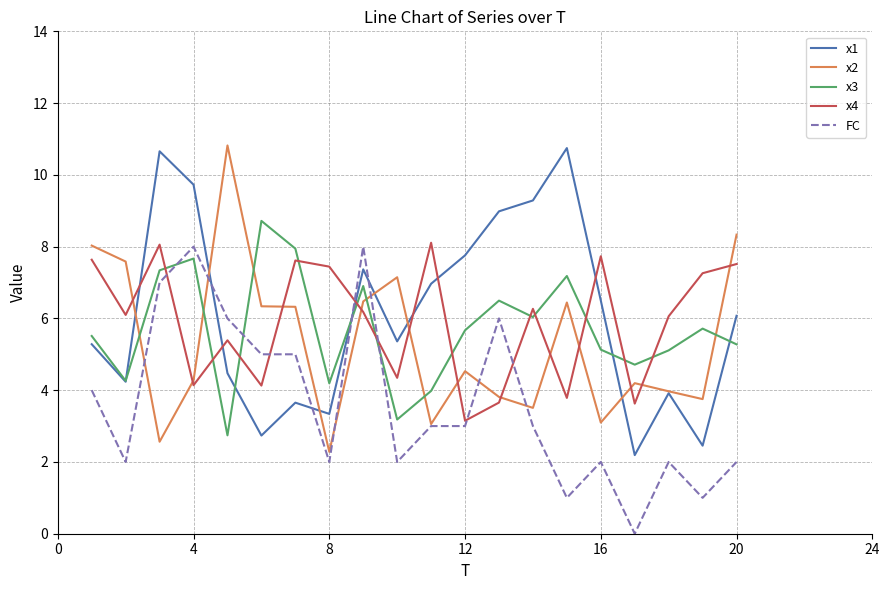

True or false: x4 and FC cross at least once.

True